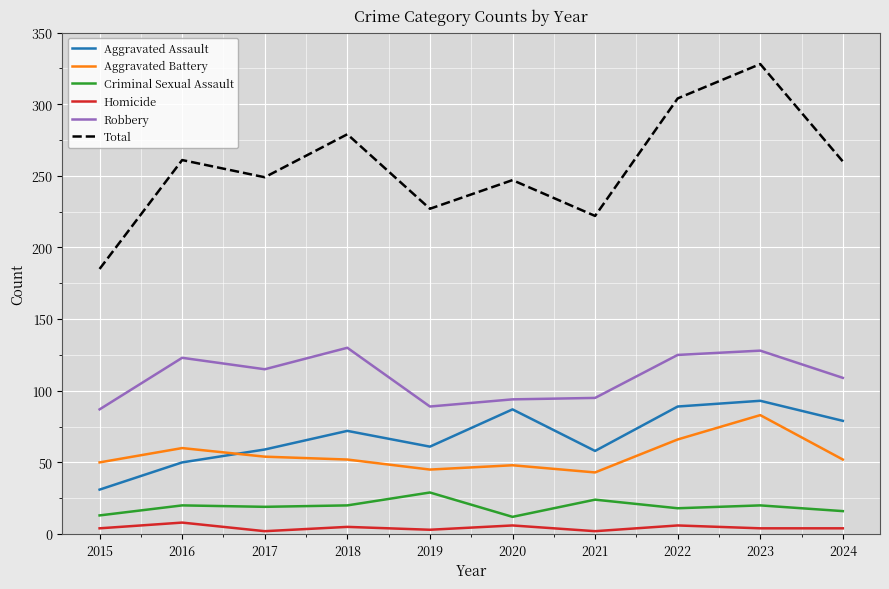

What is the sum of all Homicide values?

44